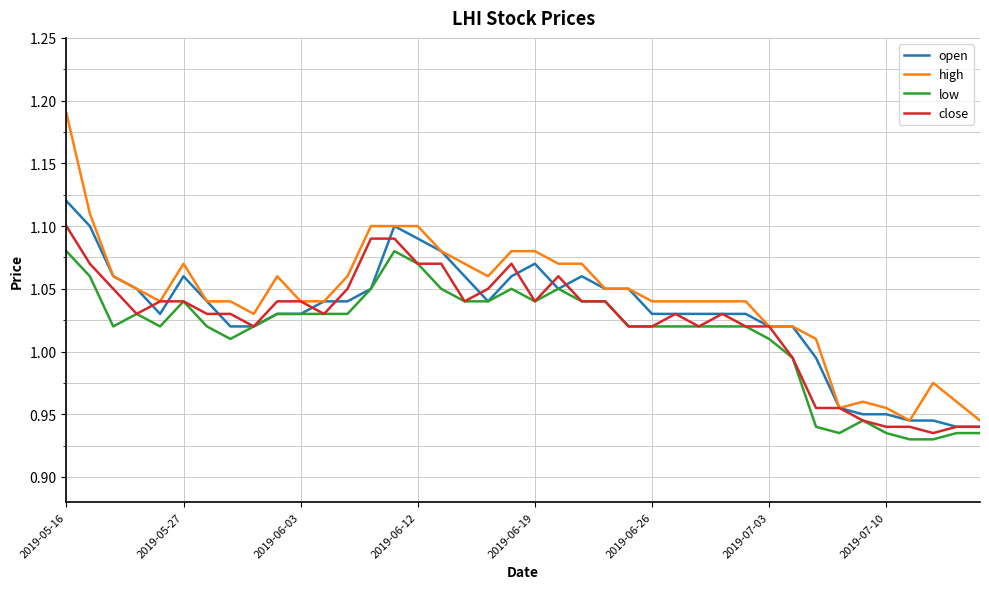

Is this an area chart (filled region under the line)?

No